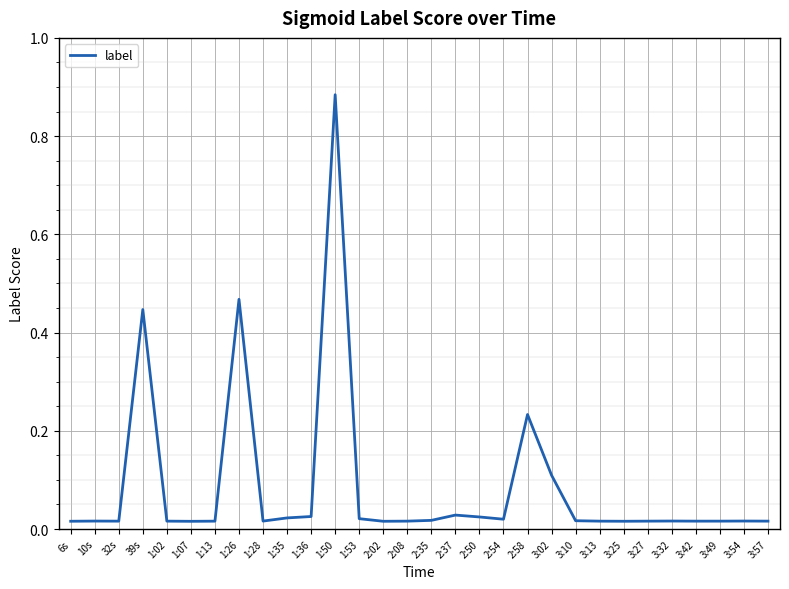

True or false: the data shows 0.1 at 1:26.

False